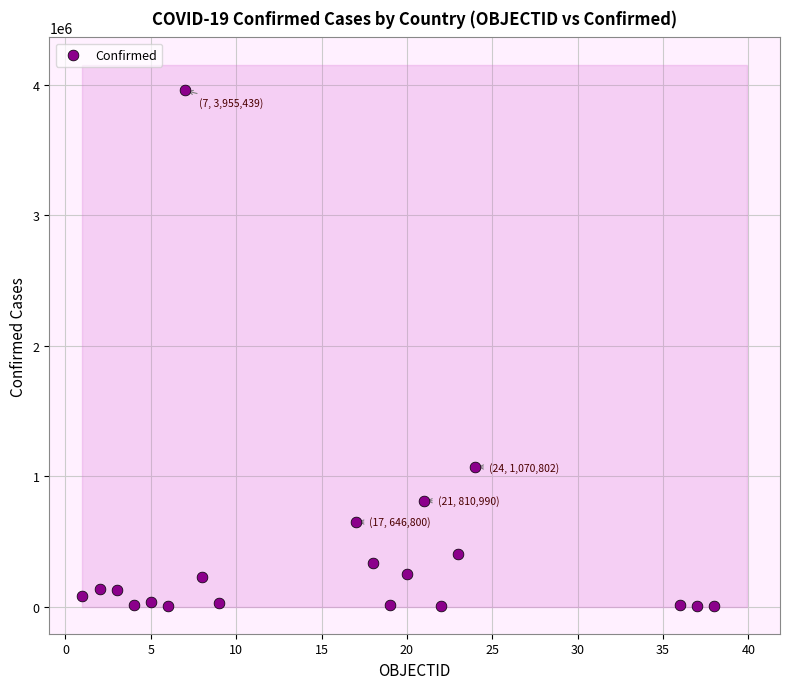

What Y value in the scatter plot is closest to 1978351?

1070802